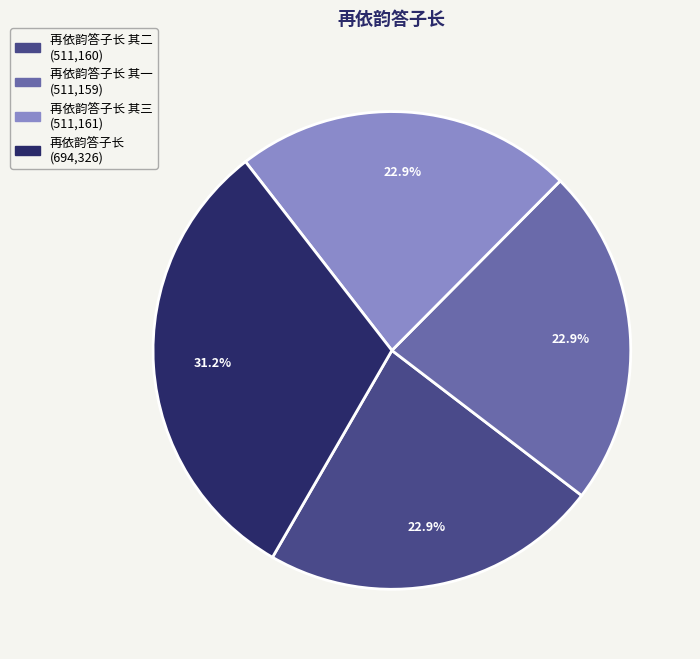

Is there any slice that represents more than half of the pie?

No